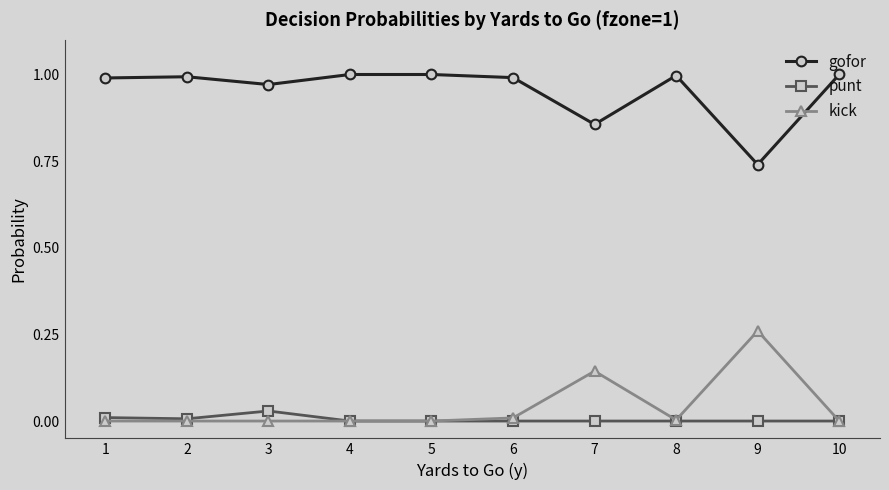

Rank the series at 1 from lowest to highest value.

kick, punt, gofor